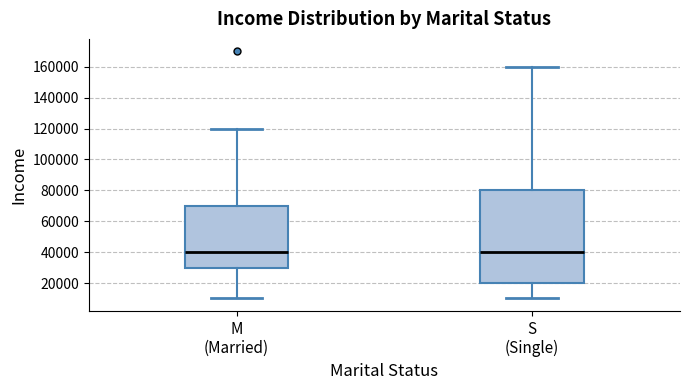

Comparing the boxes themselves (not the whiskers), which one is the tallest?

S (Single)